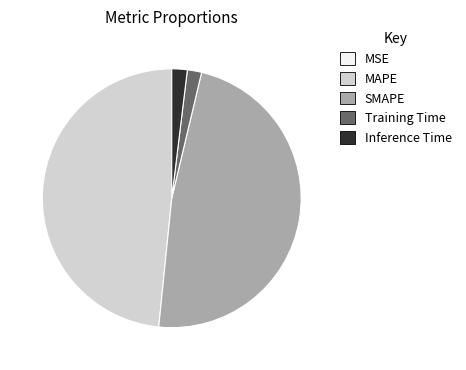

Is it true that SMAPE is 59% of the pie?

False